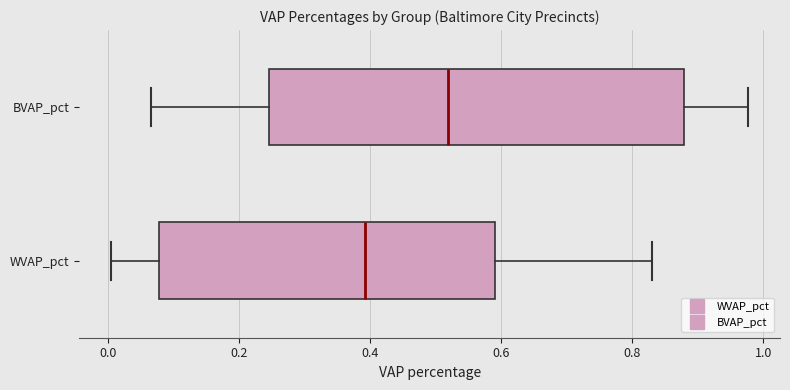

Which box is the widest, from its left edge to its right edge?

BVAP_pct